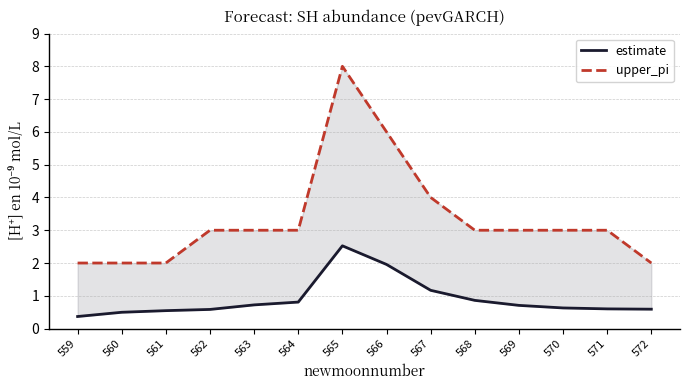

What is the smallest value displayed?

0.4